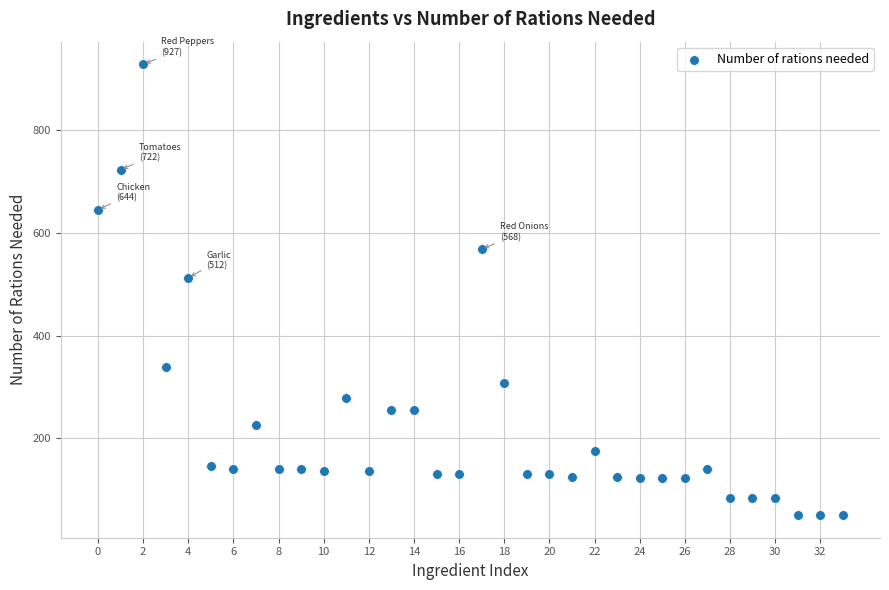

What Y value in the scatter plot is closest to 489?

512